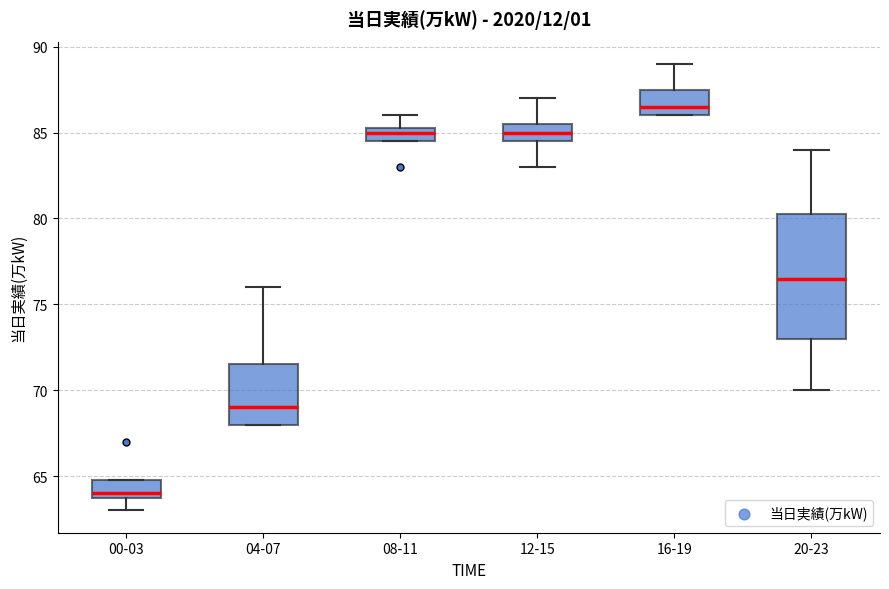

Which box's median line is the highest?

16-19